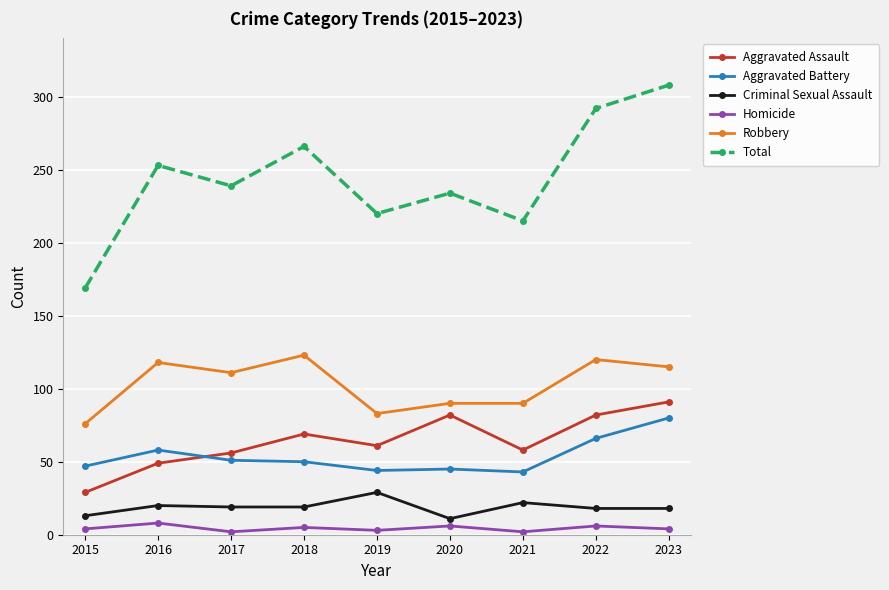

How many data points does each series have?

9